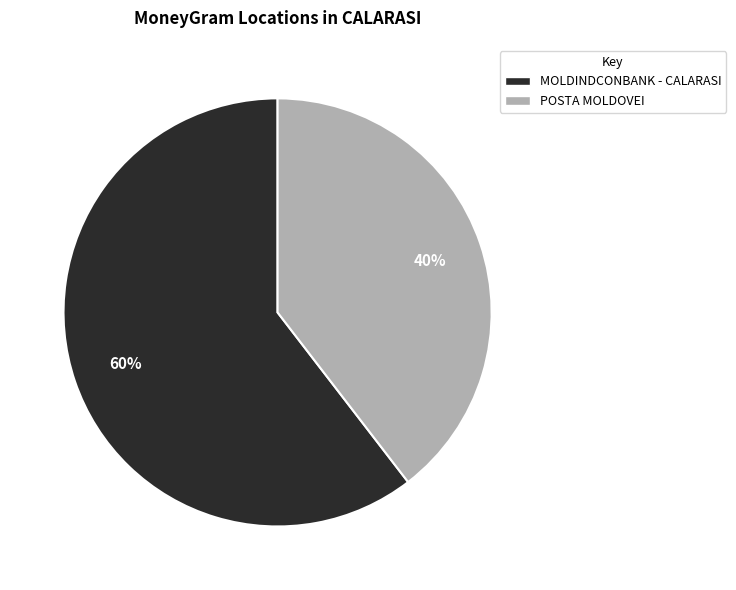

Rank the categories by value from highest to lowest.

MOLDINDCONBANK - CALARASI, POSTA MOLDOVEI